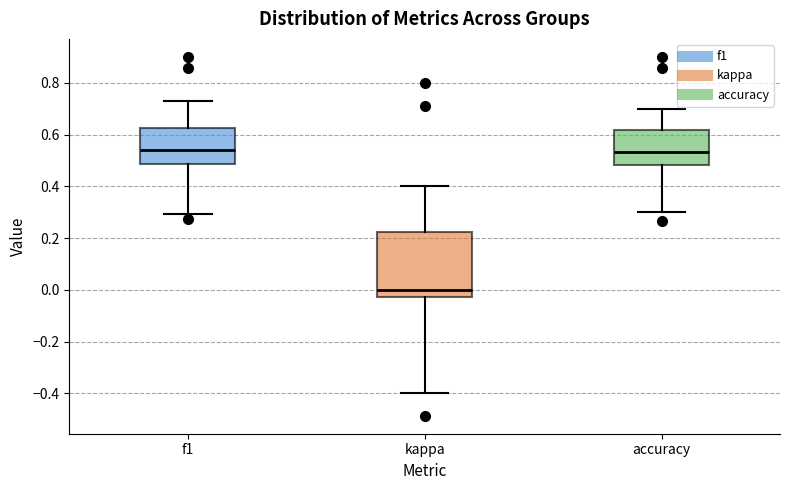

Which box's median line is the lowest?

kappa